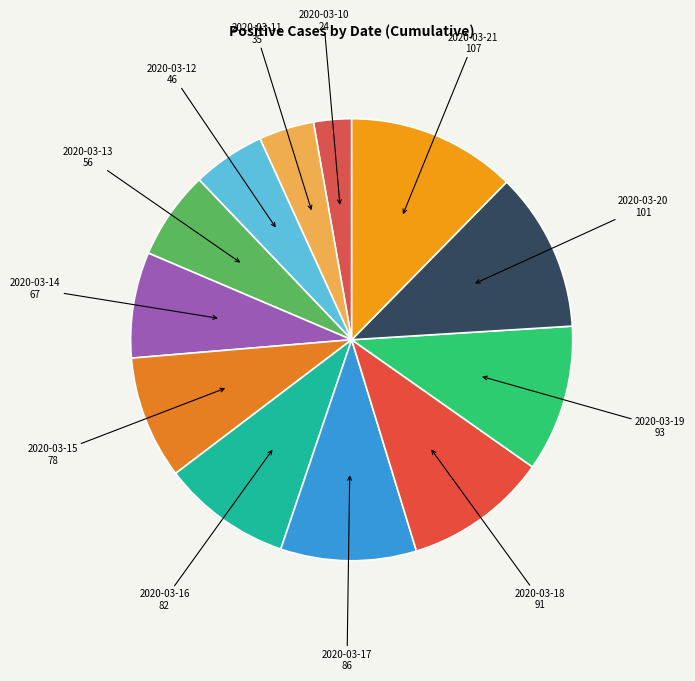

Is there a majority slice in this chart?

No